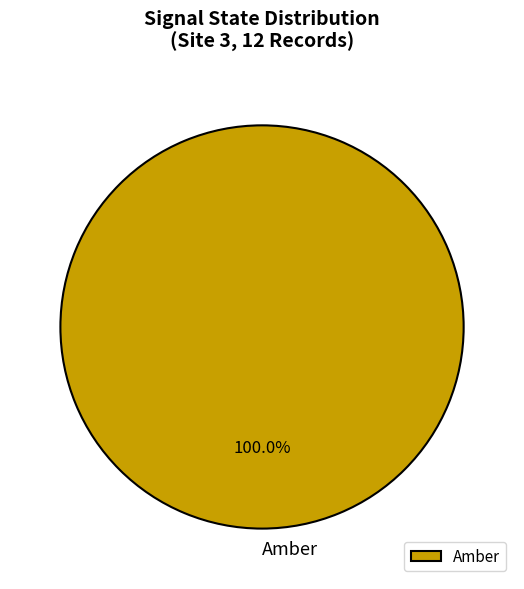

Rank the categories by value from lowest to highest.

Amber